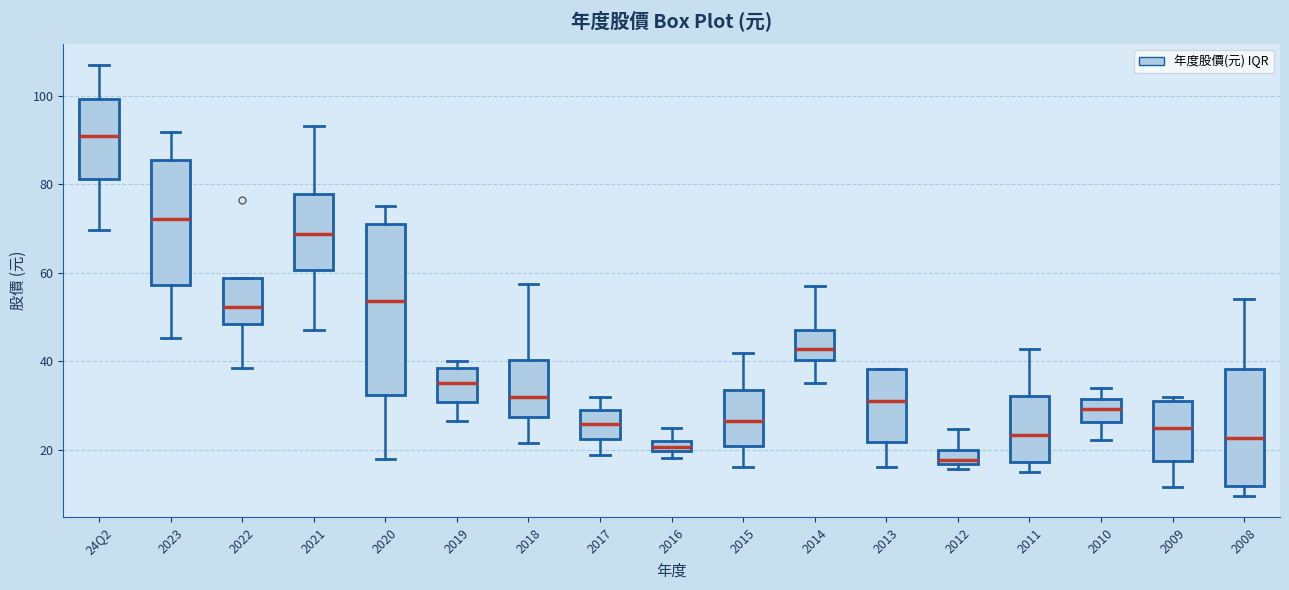

Which box has the lowest median line?

2012